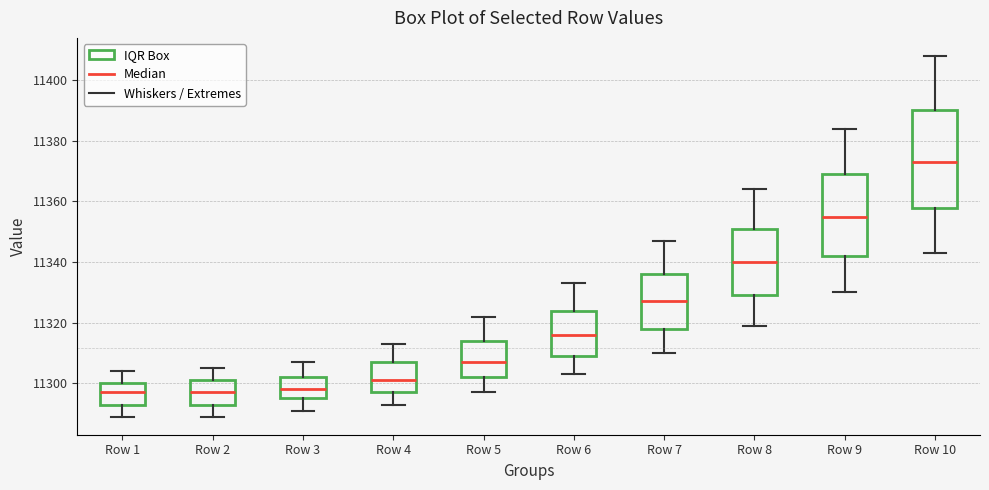

Reading left to right, read every box against the y-axis: the position of its median line, the range the box covers, and the ends of its whiskers. The values are not printed on the chart, so give them approximately, as read against the axis.

Row 1: median 11298, box 11294 to 11300, whiskers 11290 to 11304
Row 2: median 11298, box 11294 to 11302, whiskers 11290 to 11306
Row 3: median 11298, box 11296 to 11302, whiskers 11292 to 11308
Row 4: median 11302, box 11298 to 11308, whiskers 11294 to 11314
Row 5: median 11308, box 11302 to 11314, whiskers 11298 to 11322
Row 6: median 11316, box 11310 to 11324, whiskers 11304 to 11334
Row 7: median 11328, box 11318 to 11336, whiskers 11310 to 11348
Row 8: median 11340, box 11330 to 11352, whiskers 11320 to 11364
Row 9: median 11356, box 11342 to 11370, whiskers 11330 to 11384
Row 10: median 11374, box 11358 to 11390, whiskers 11344 to 11408